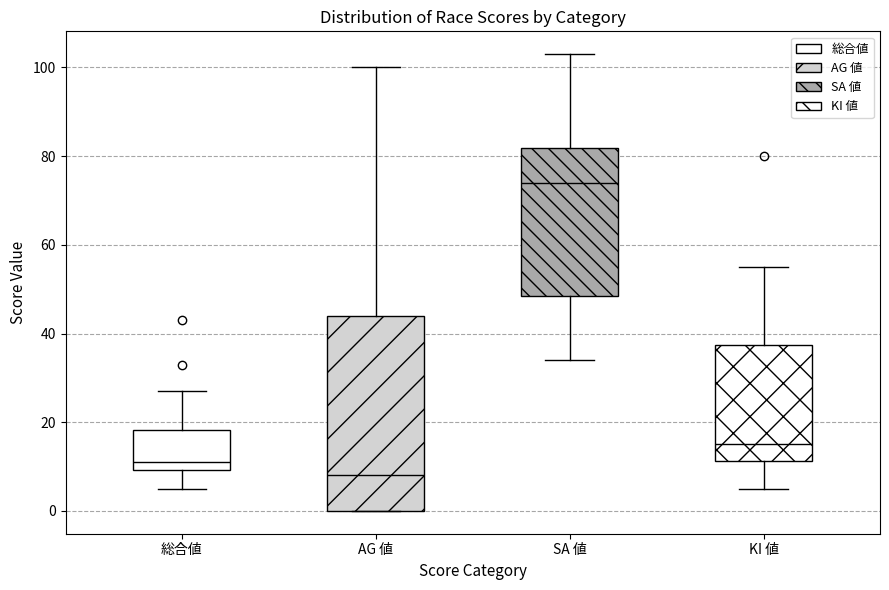

Comparing the boxes themselves (not the whiskers), which one is the tallest?

AG 値